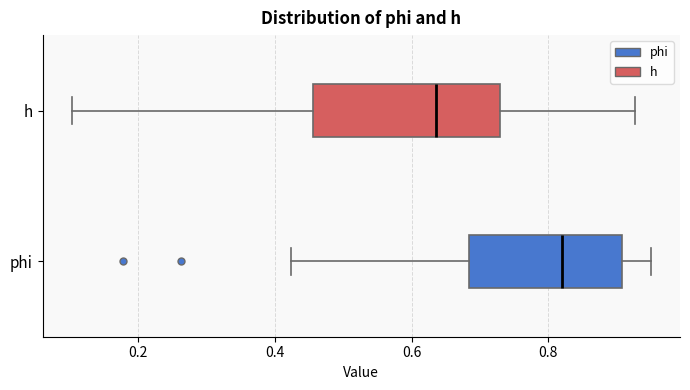

Which box has the furthest to the right median line?

phi